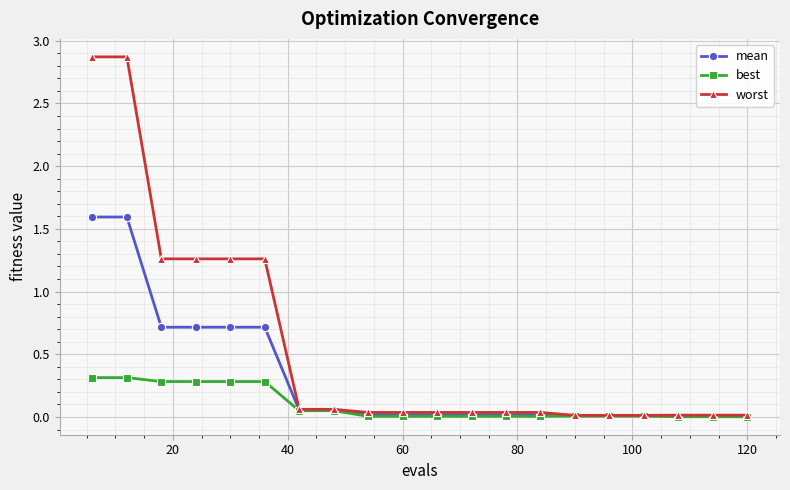

At how many categories does at least one series exceed 1?

6